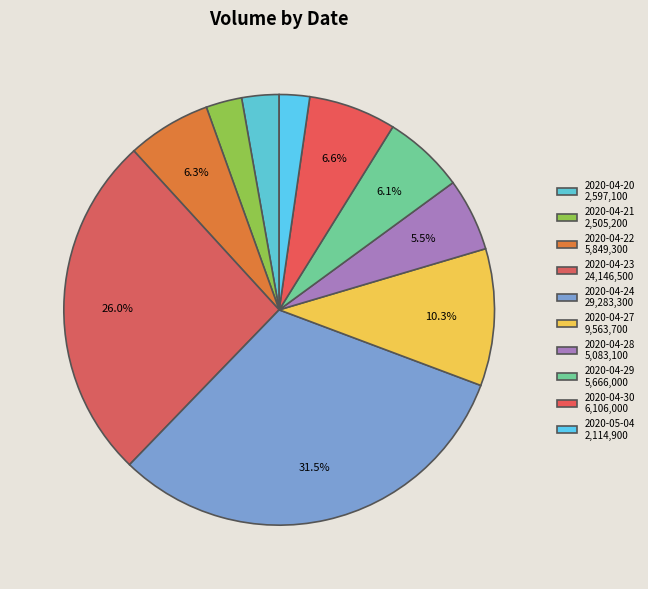

To the nearest percent, what is the average slice percentage?

10%